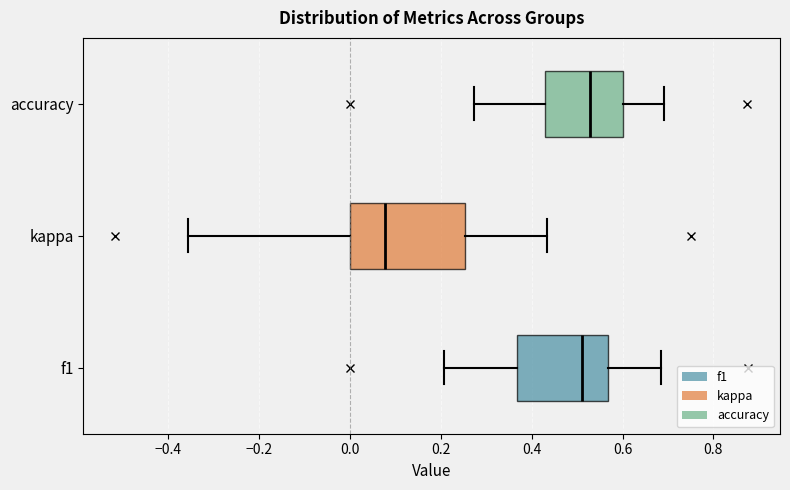

Where is the left edge of the box for accuracy on the x-axis? The values are not printed on the chart, so give them approximately, as read against the axis.

0.42